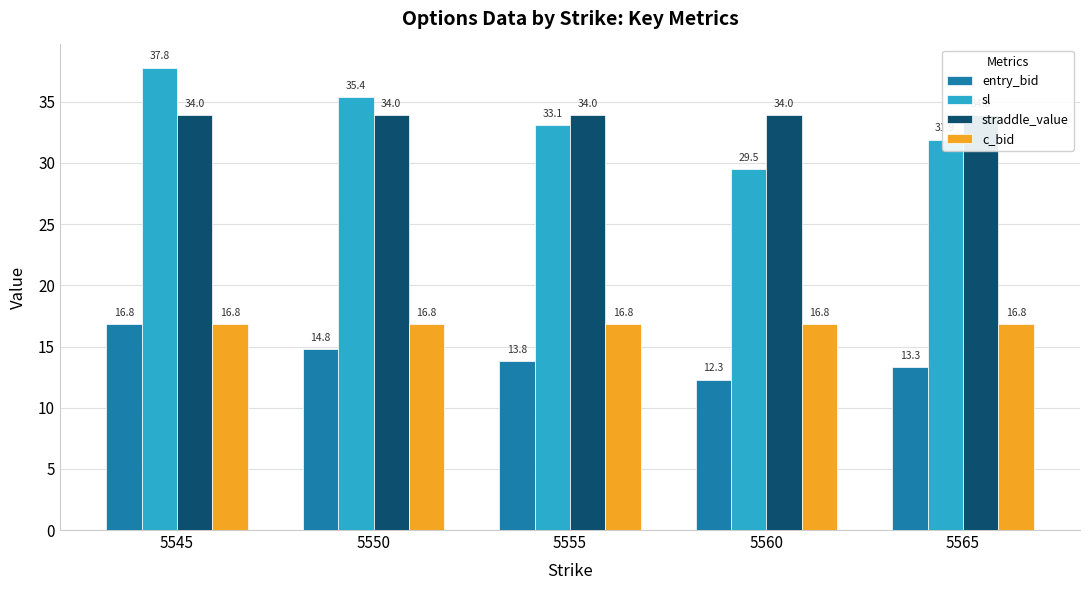

Where does the sl series first go above 33?

5545